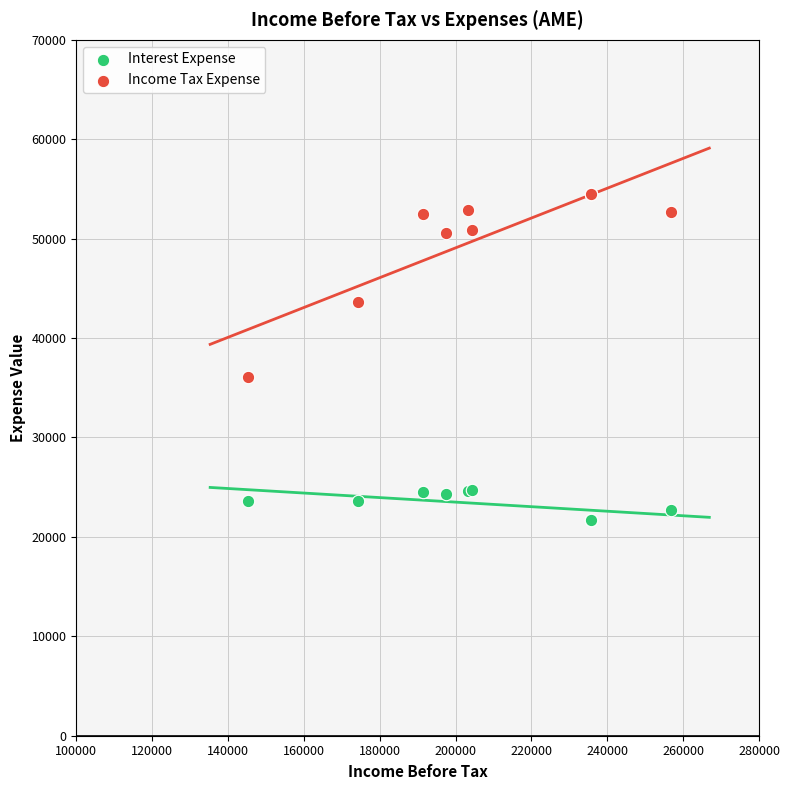

What are all the series names shown in the legend?

Interest Expense, Income Tax Expense